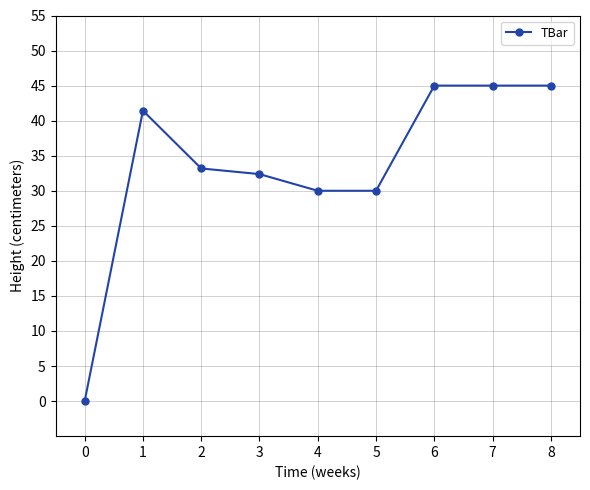

How many data points does each series have?

9